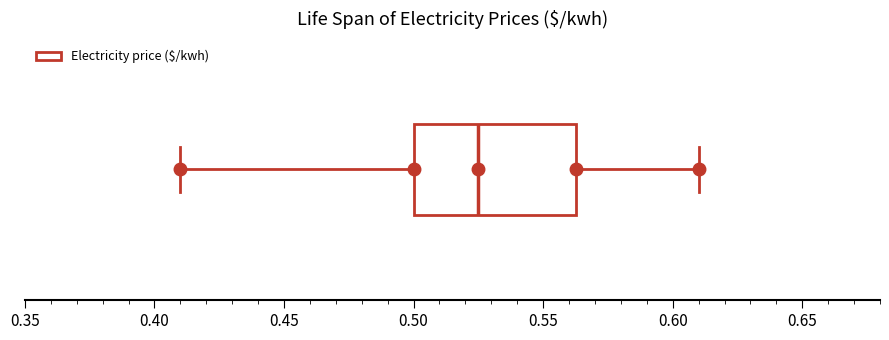

Transcribe this box plot: give where the median line is, the range the box spans, and where the two whiskers end, as read against the x-axis. The values are not printed on the chart, so give them approximately, as read against the axis.

median 0.525, box 0.500 to 0.565, whiskers 0.410 to 0.610